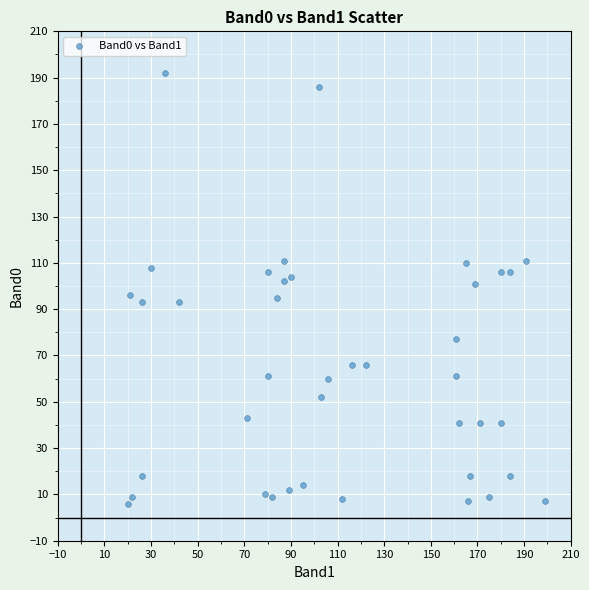

What is the range of Y values (max minus min)?

186